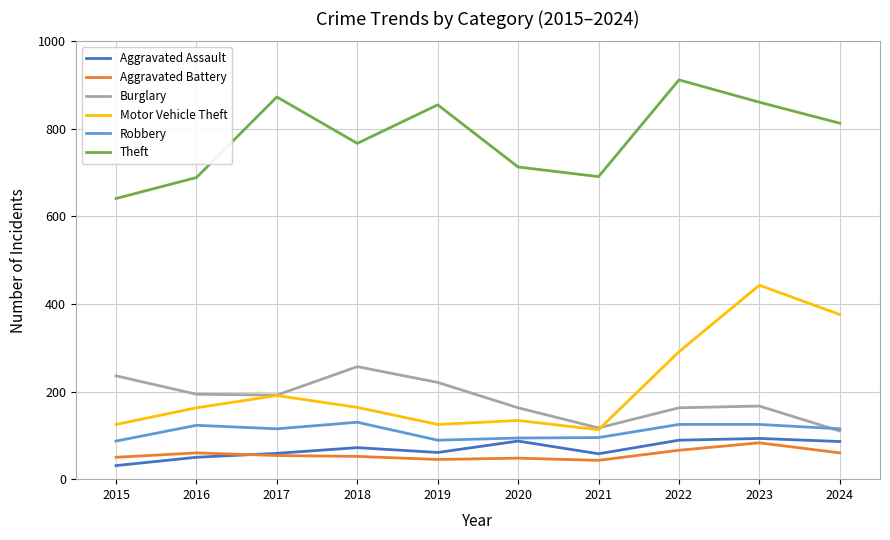

True or false: Burglary and Aggravated Battery intersect in this chart.

False